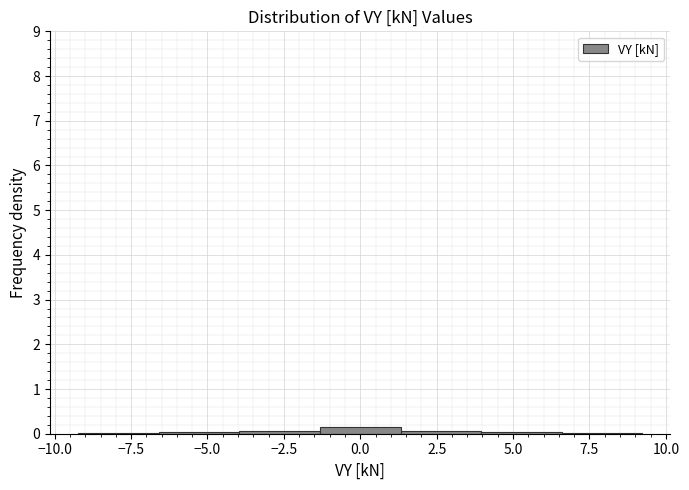

How tall is the bar that spans -1.5 to 1.5 on the x-axis? Neither the bar edges nor the heights are printed on the chart, so give them approximately, as read against the axes.

0.1